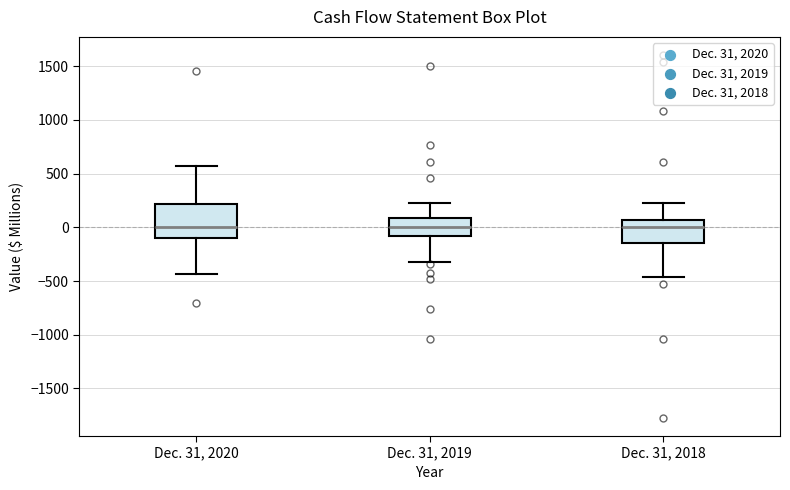

Where does the upper whisker of the box for Dec. 31, 2020 end on the y-axis? The values are not printed on the chart, so give them approximately, as read against the axis.

550